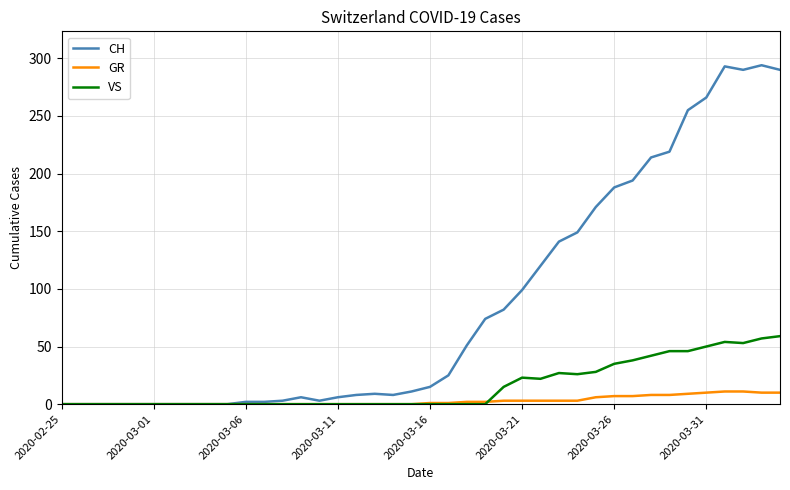

List the series in order of their peak value, lowest first.

GR, VS, CH